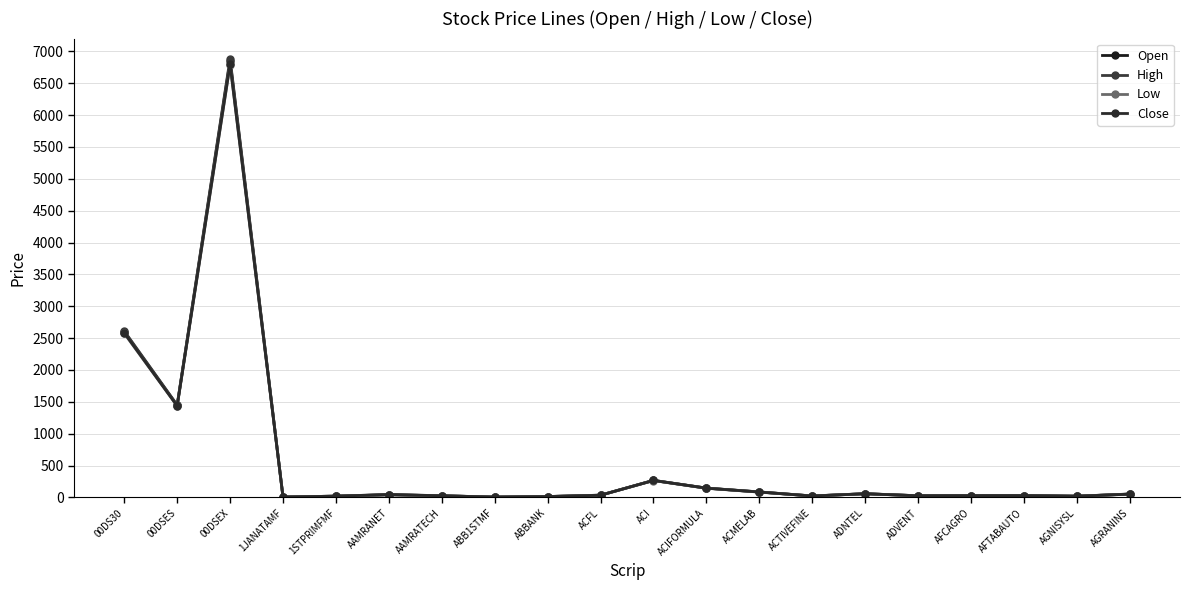

What are all the series names shown in the legend?

Open, High, Low, Close